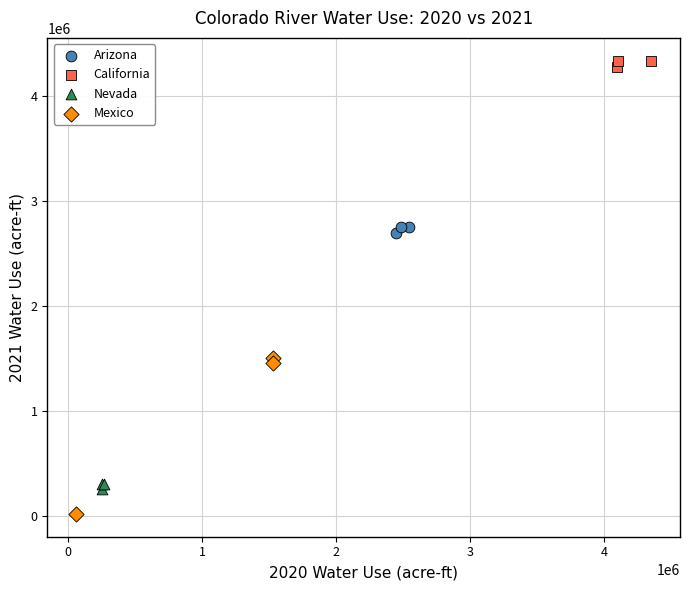

Which series has the largest Y range (max minus min)?

Mexico